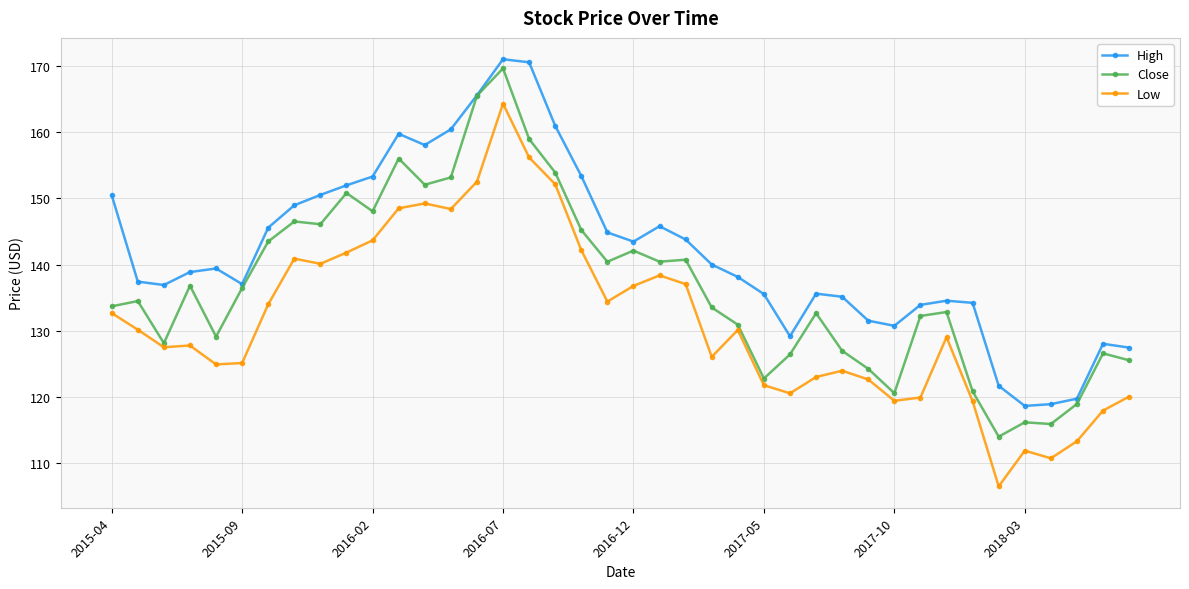

Is this an area chart (filled region under the line)?

No